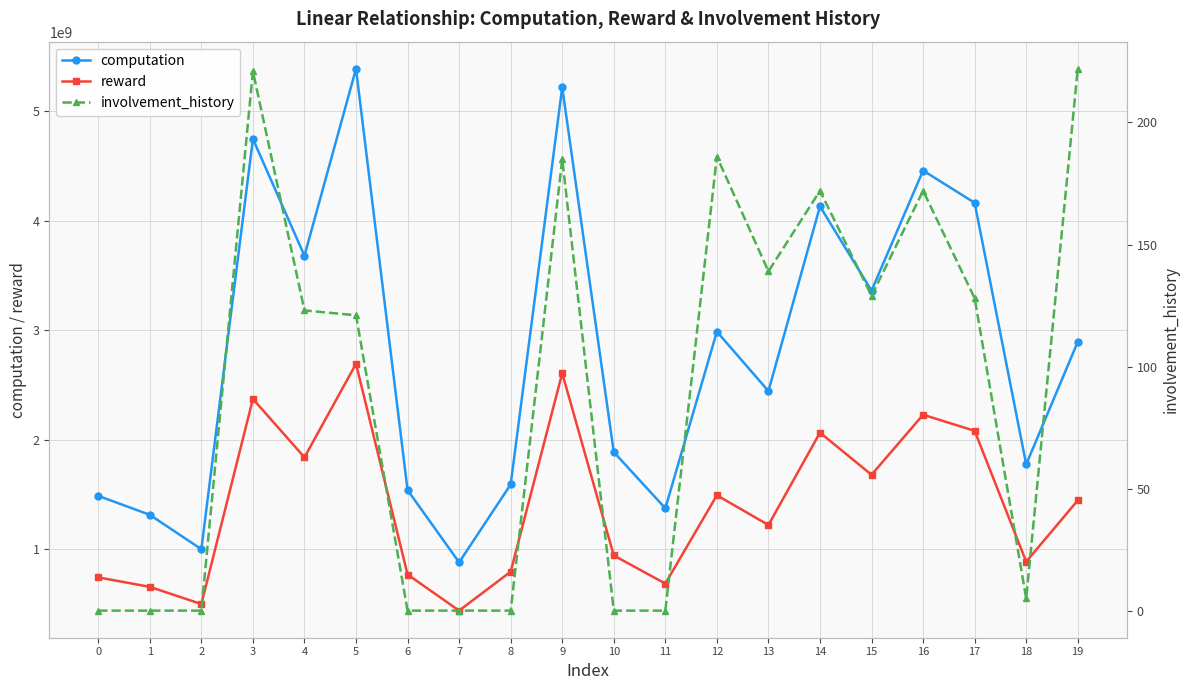

How many interior local peaks does the computation series have?

6